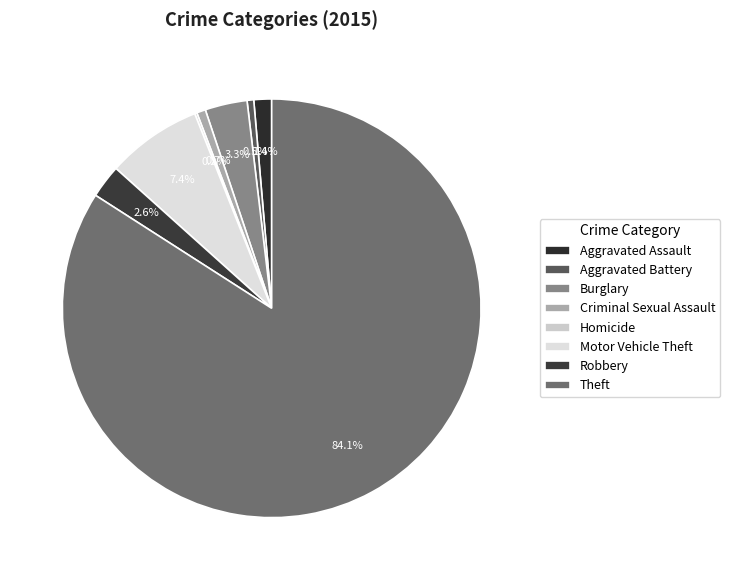

To the nearest percent, what percentage of the pie is Motor Vehicle Theft?

7%